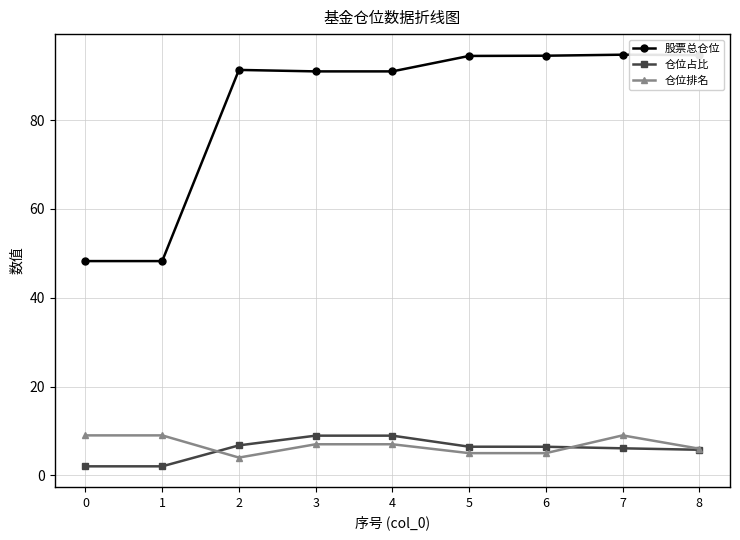

Count the number of categories in the chart.

9